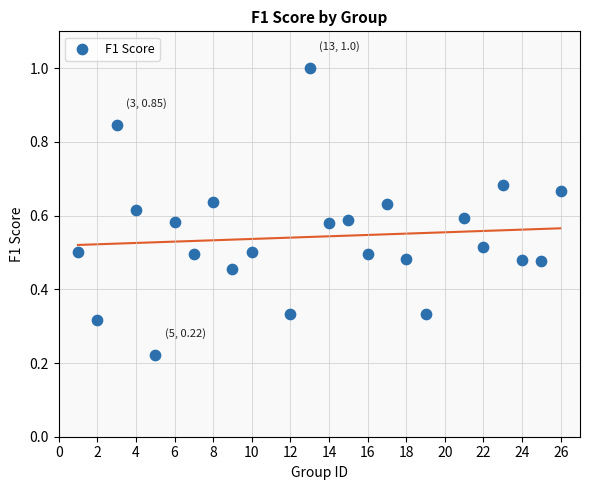

What is the range of X values (max minus min)?

25.0